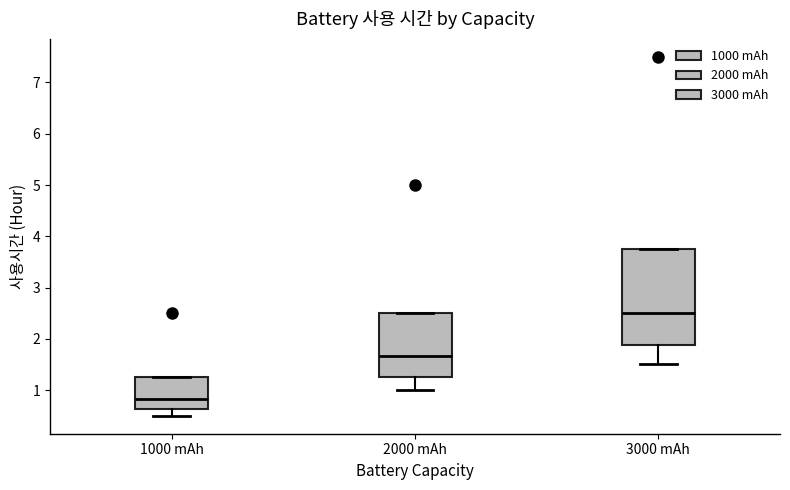

Reading left to right, transcribe this box plot: for each box, give where its median line is, the range the box spans, and where its two whiskers end, as read against the y-axis. The values are not printed on the chart, so give them approximately, as read against the axis.

1000 mAh: median 0.8, box 0.6 to 1.3, whiskers 0.5 to 1.3
2000 mAh: median 1.7, box 1.3 to 2.5, whiskers 1.0 to 2.5
3000 mAh: median 2.5, box 1.9 to 3.8, whiskers 1.5 to 3.8